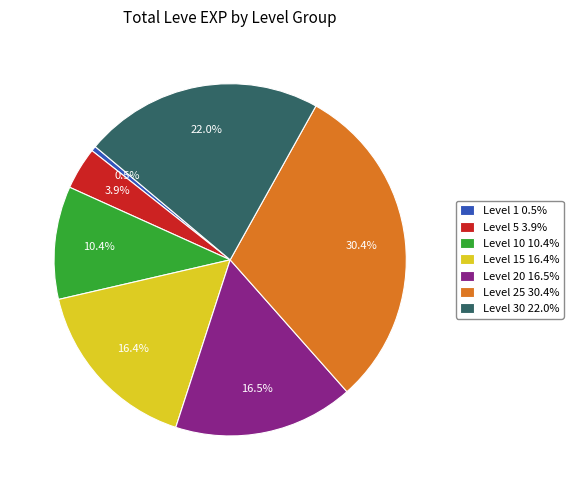

Which slice is the largest?

Level 25 30.4%